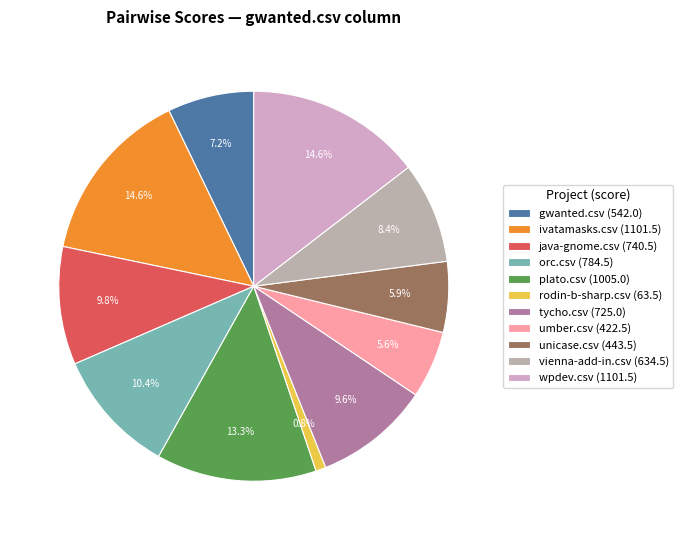

Count the number of slices in the pie.

11